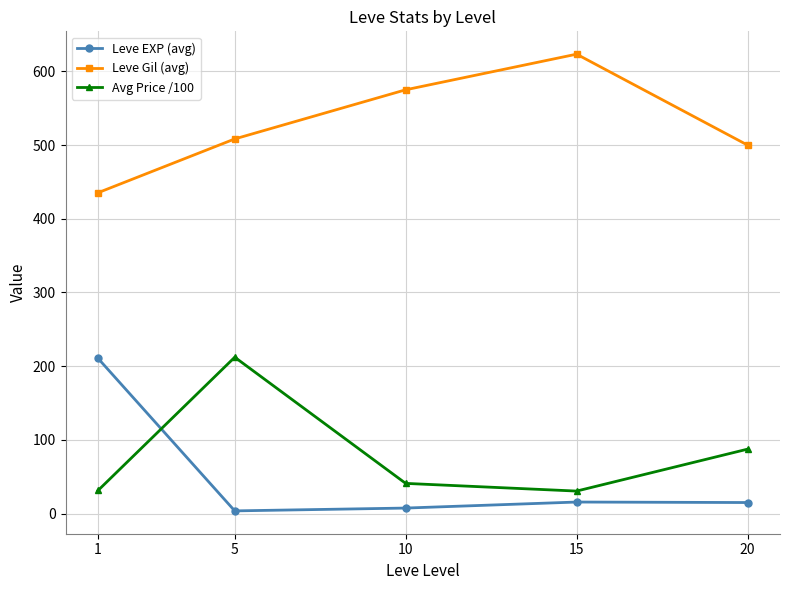

What is the spread (max minus min) of values at 1?

404.0